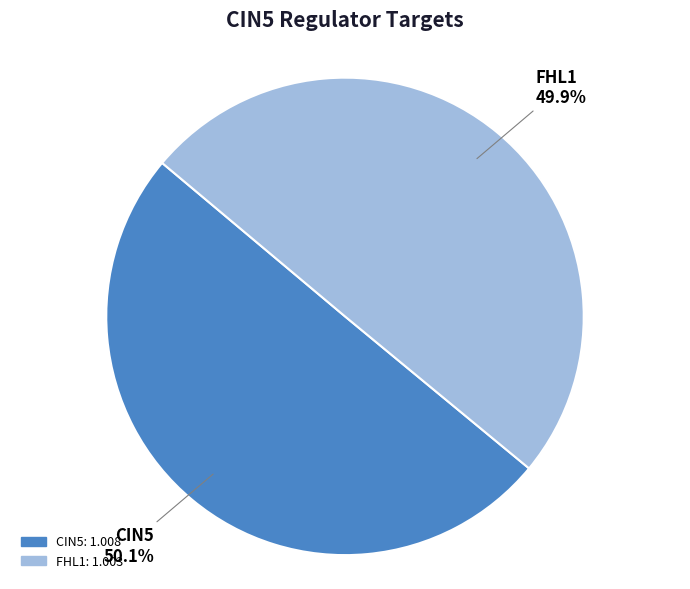

Count the number of slices in the pie.

2